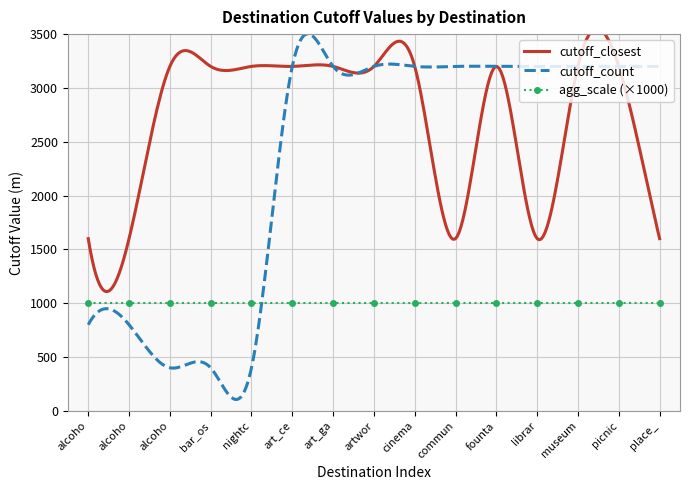

What is the maximum value shown in the chart?

3200